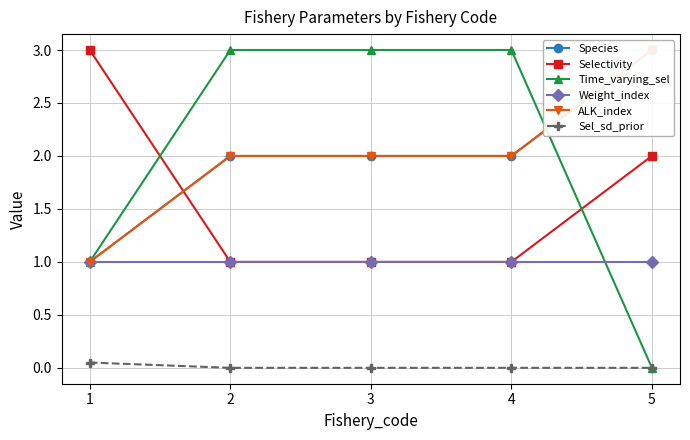

At which category does the chart reach its peak across all series?

5